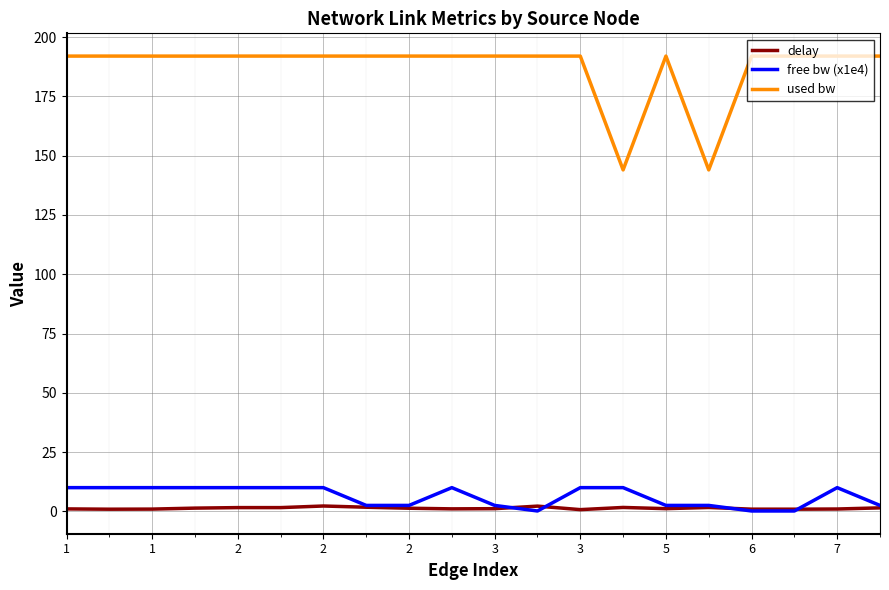

What is the highest value of the free bw (x1e4) series?

10.0